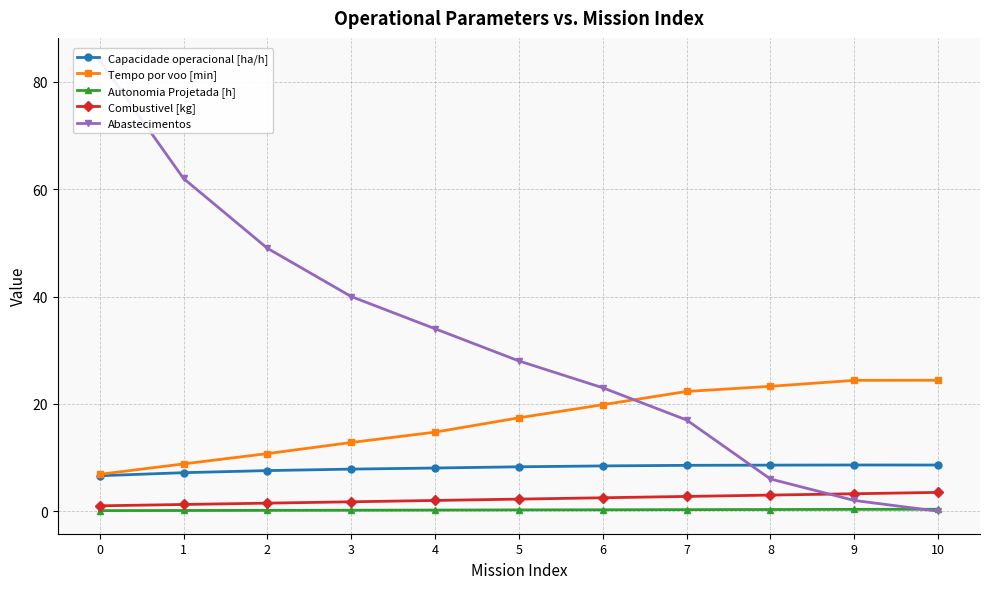

True or false: Tempo por voo [min] and Combustivel [kg] cross at least once.

False